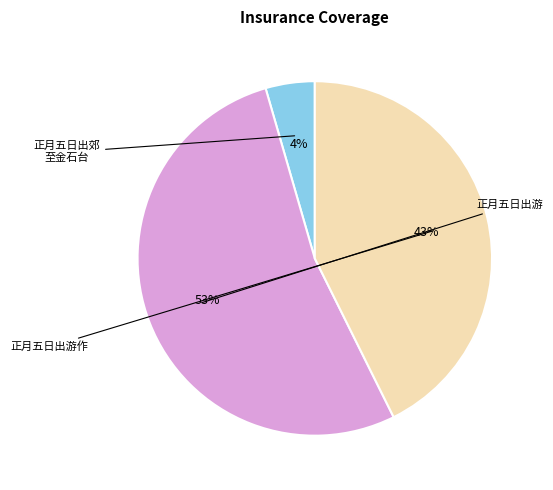

Is there a majority slice in this chart?

Yes